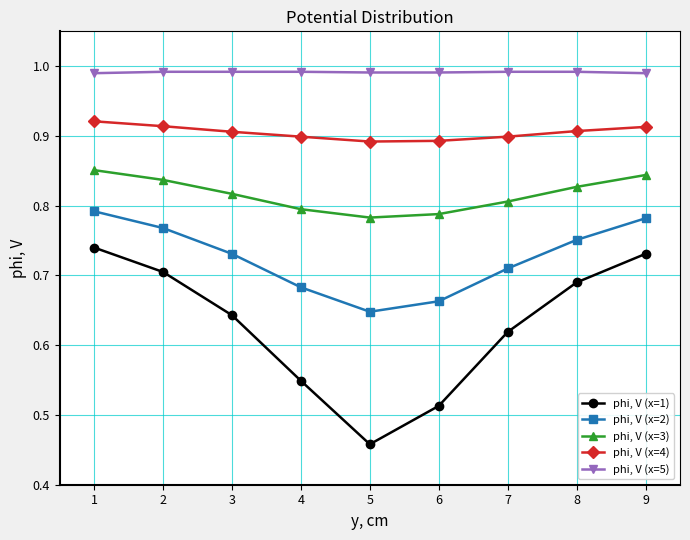

Which series changed the most between 1 and 6?

phi, V (x=1)